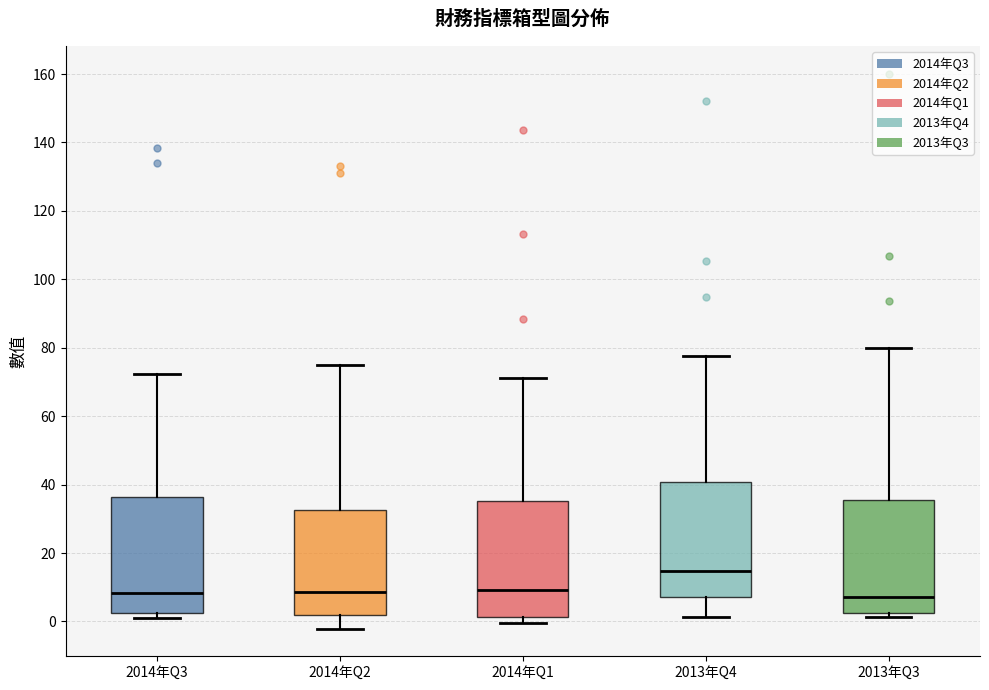

Reading left to right, read every box against the y-axis: the position of its median line, the range the box covers, and the ends of its whiskers. The values are not printed on the chart, so give them approximately, as read against the axis.

2014年Q3: median 8, box 2 to 36, whiskers 0 to 72
2014年Q2: median 8, box 2 to 32, whiskers -2 to 76
2014年Q1: median 10, box 2 to 36, whiskers 0 to 72
2013年Q4: median 14, box 8 to 40, whiskers 2 to 78
2013年Q3: median 8, box 2 to 36, whiskers 2 (just below the box's lower edge) to 80